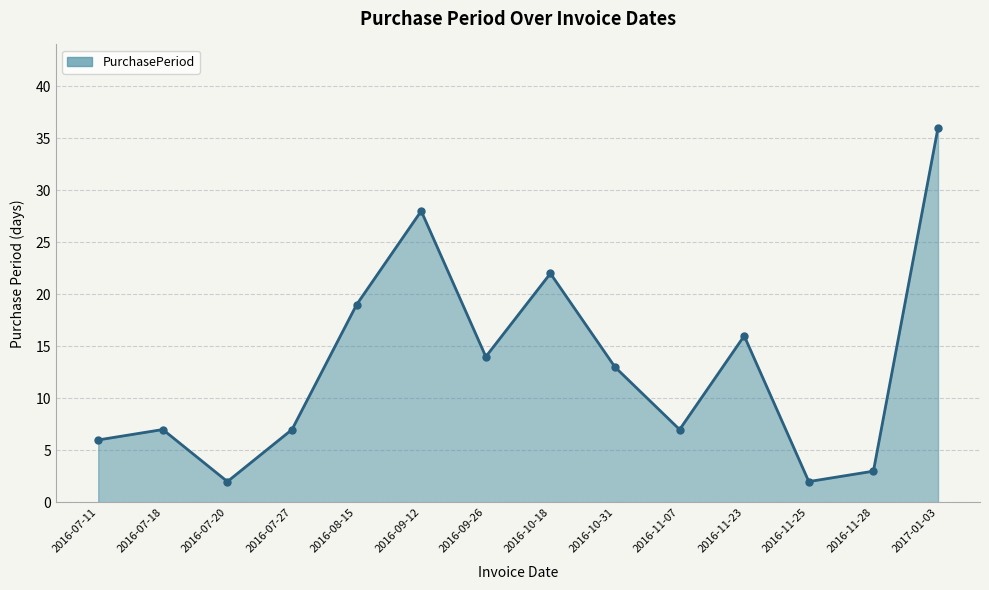

The value at 2016-07-11 is 4. True or false?

False